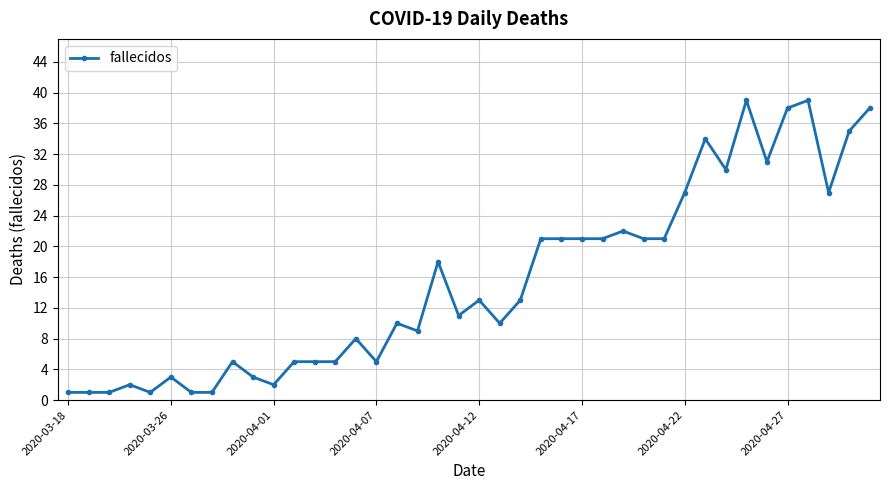

What is the greatest value displayed?

39